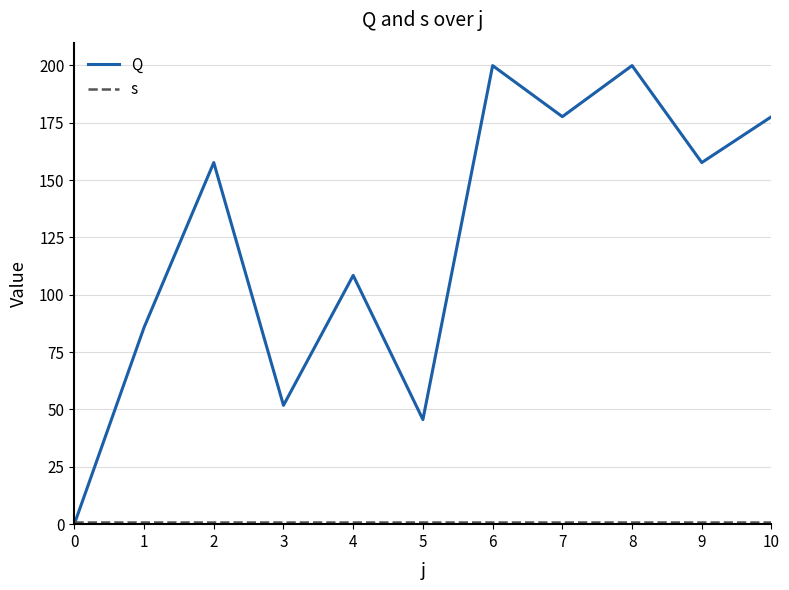

True or false: s and Q intersect in this chart.

True